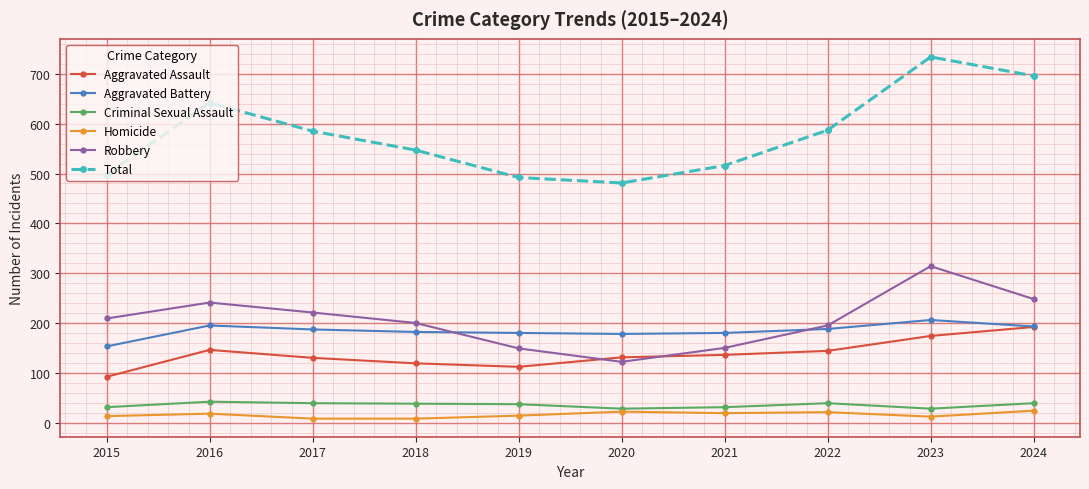

How many lines are shown in the chart?

6